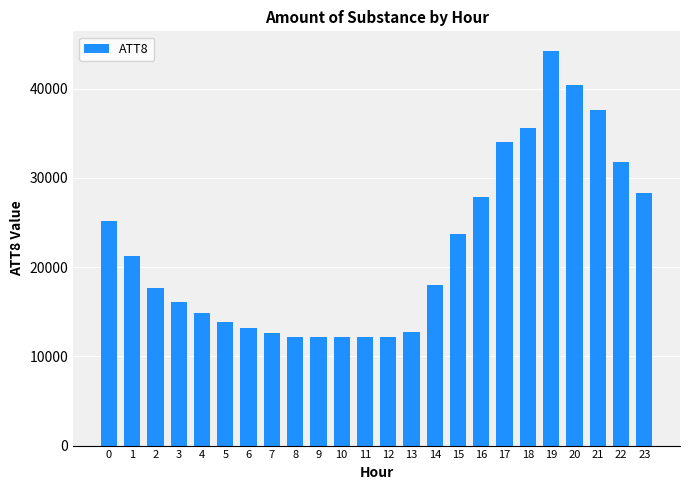

What is the average value?

22079